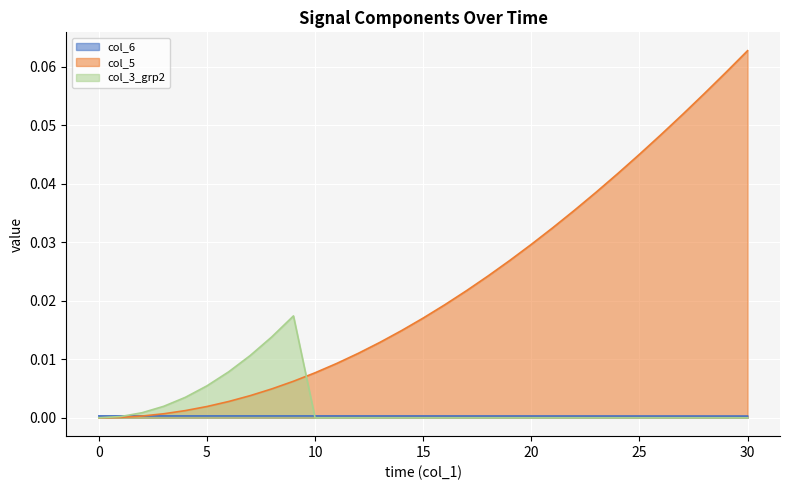

List the series in order of their peak value, lowest first.

col_6, col_3_grp2, col_5